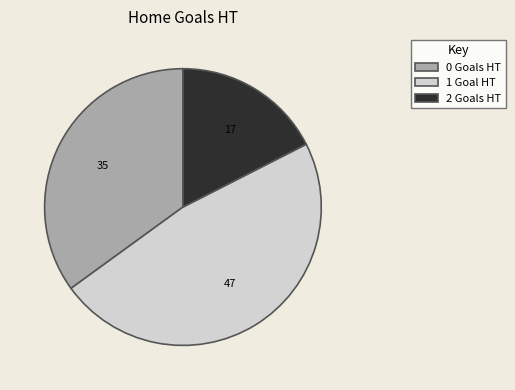

Which has a higher value, 0 Goals HT or 1 Goal HT?

1 Goal HT